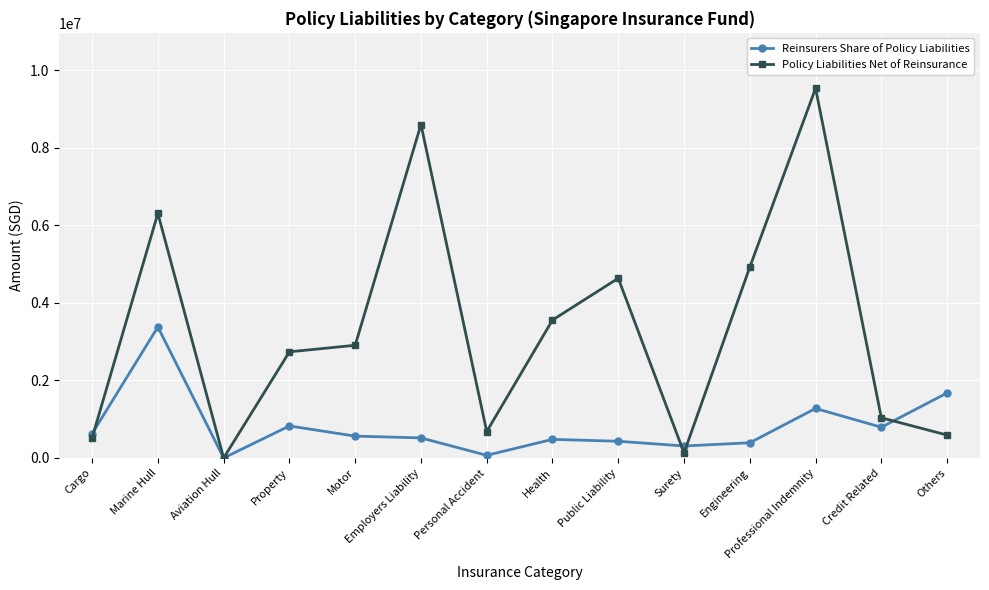

At which category does Reinsurers Share of Policy Liabilities reach its first local peak?

Marine Hull